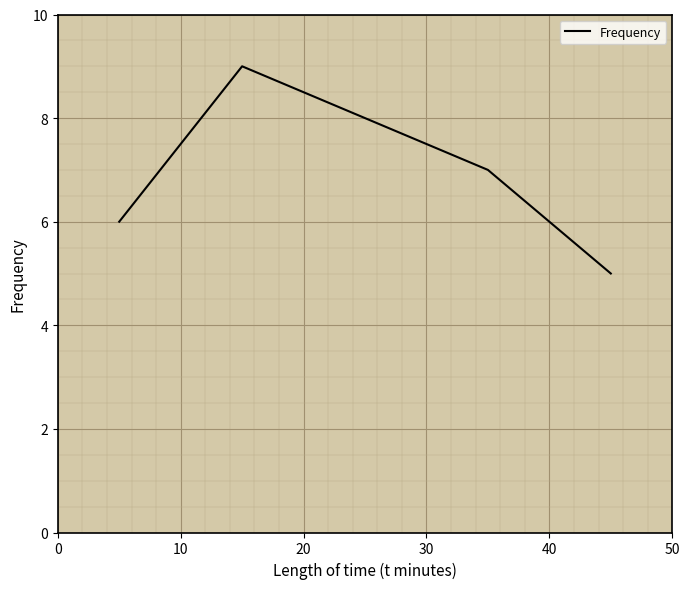

What is the smallest value displayed?

5